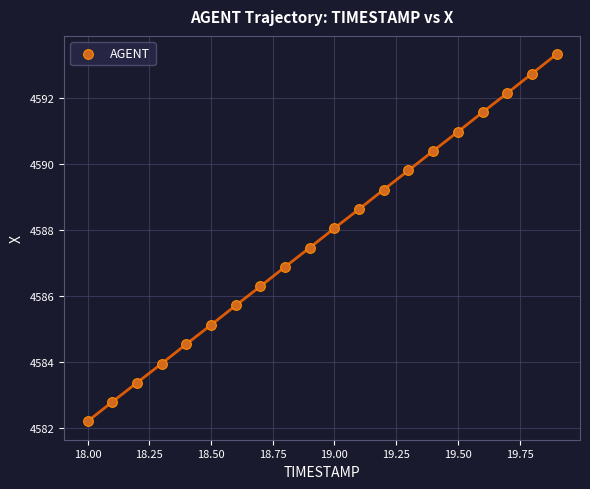

What is the range of Y values (max minus min)?

11.1